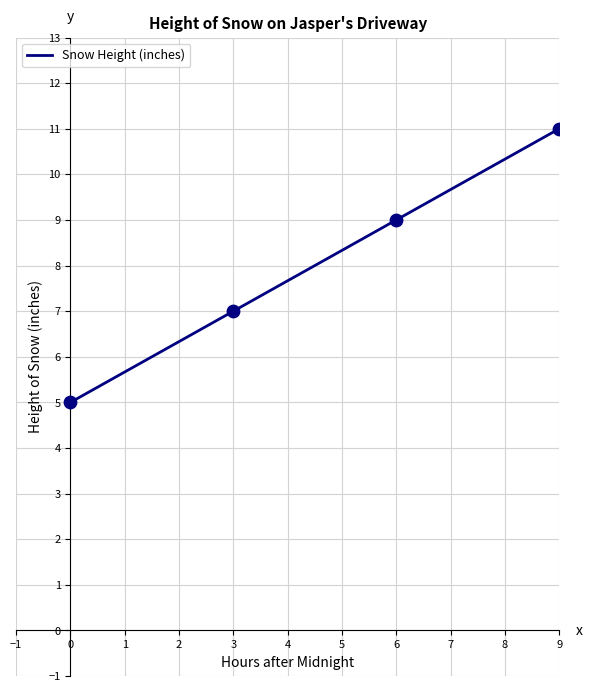

What is the change in value from 1 to 3?

+1.3